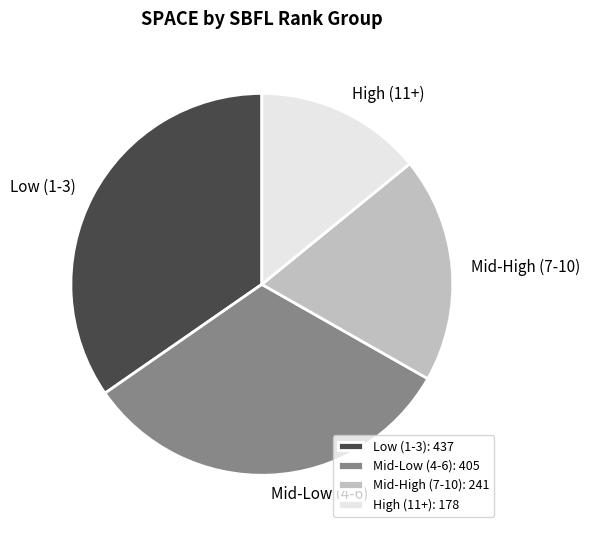

Approximately how many times larger is the value at Low (1-3) compared to Mid-High (7-10)?

1.8